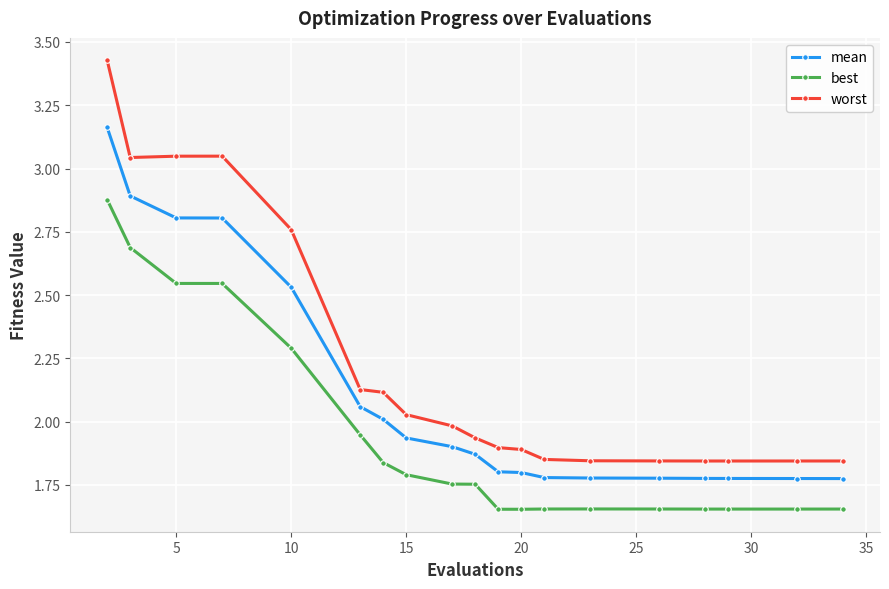

At how many categories does at least one series exceed 1?

19